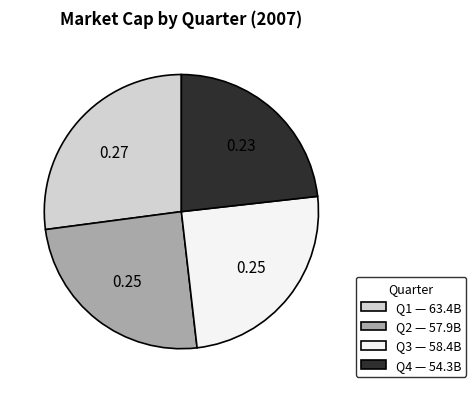

What is the ratio of the value at Q2 — 57.9B to the value at Q1 — 63.4B?

0.9